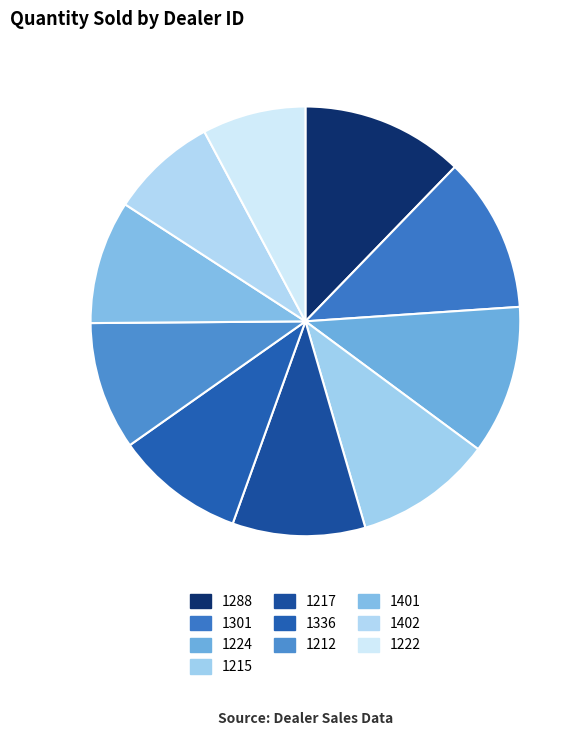

Is there any slice that represents more than half of the pie?

No